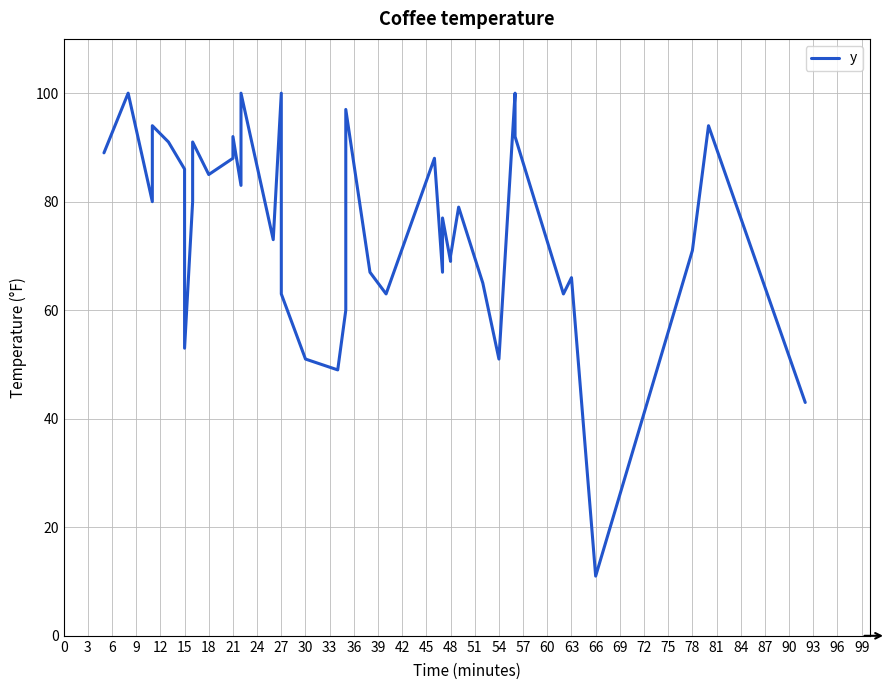

Reading right to left, what are all the values shown in this chart?

43	94	71	11	66	63	92	100	51	65	79	70	69	77	67	88	63	67	97	60	49	51	63	100	73	100	83	92	88	85	91	80	53	86	86	91	94	80	100	89